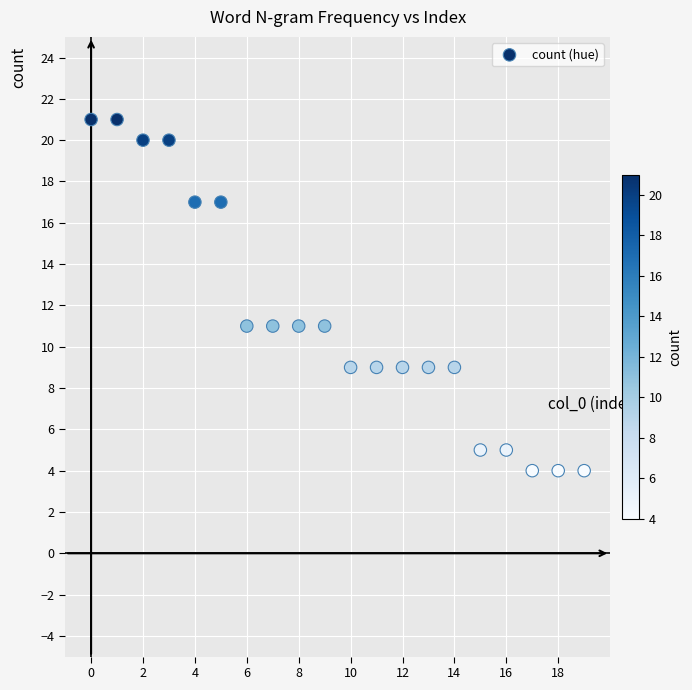

What is the range of Y values (max minus min)?

17